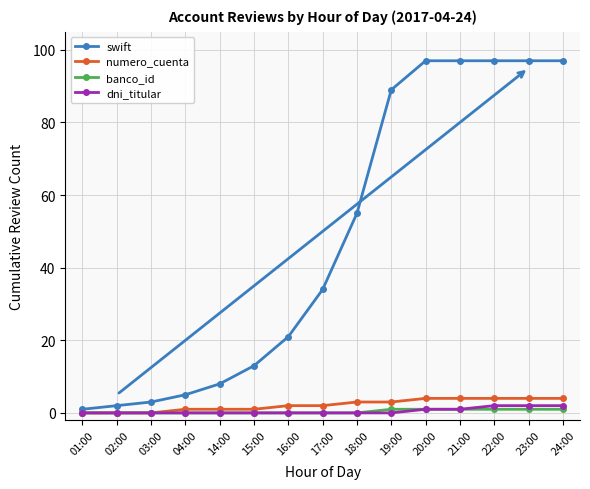

What value does the dni_titular series have at 24:00?

2